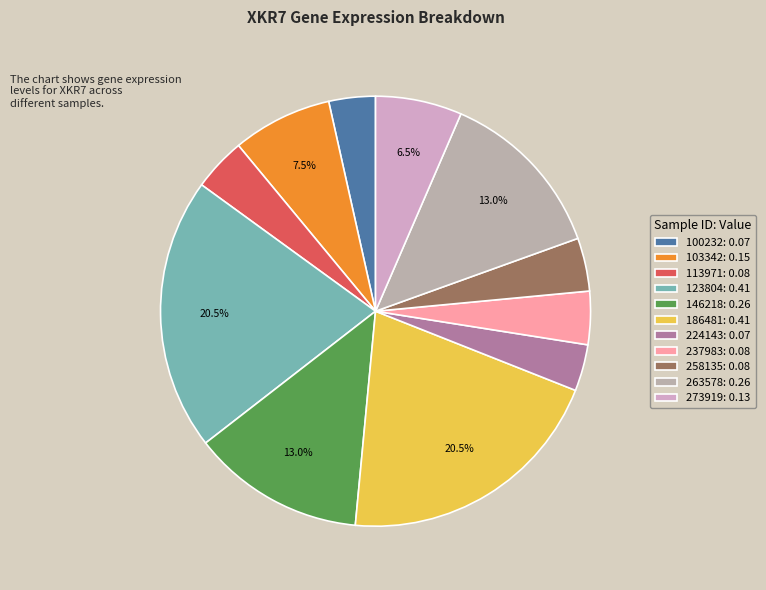

The 146218 slice represents 13% of the pie. True or false?

True